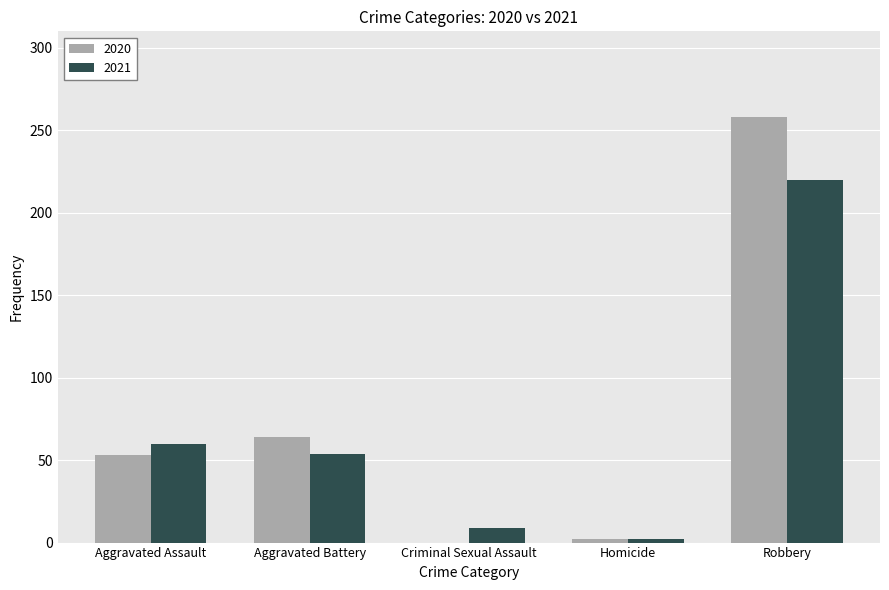

Is the value of 2021 at Criminal Sexual Assault greater than the value of 2020 at Homicide?

Yes